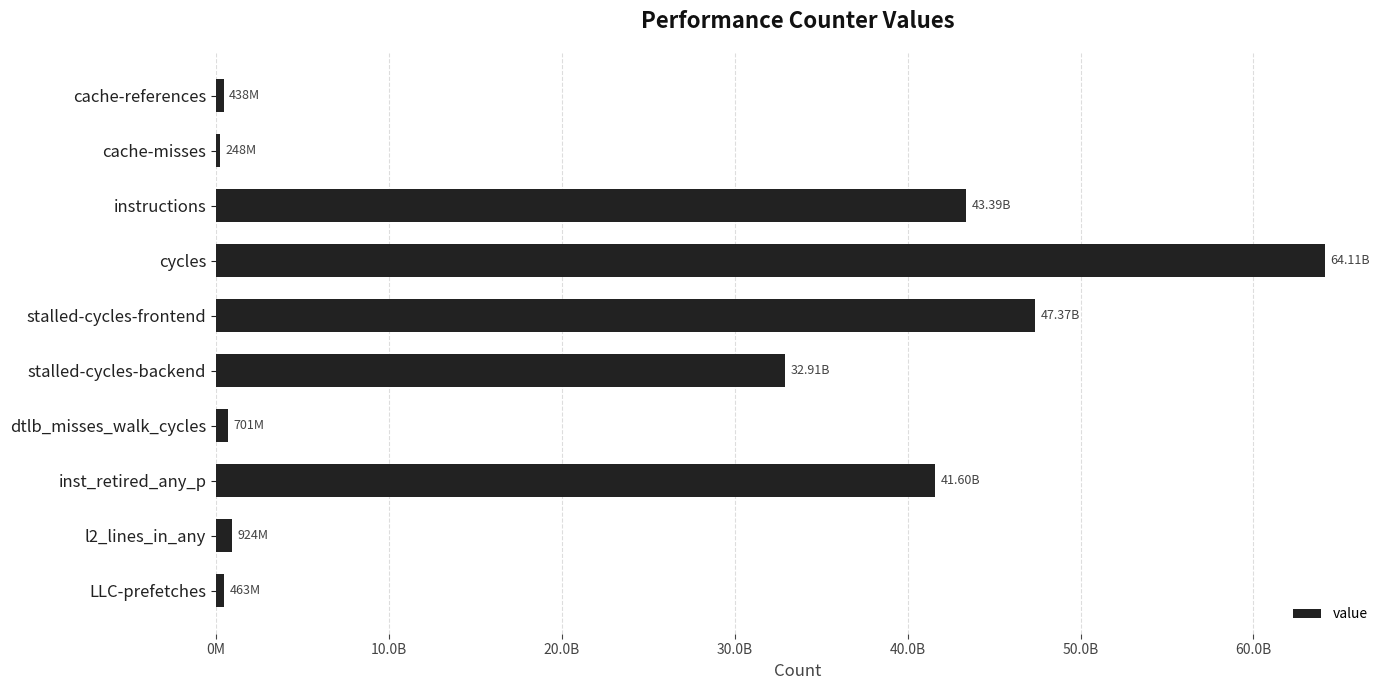

Are the bars horizontal?

Yes